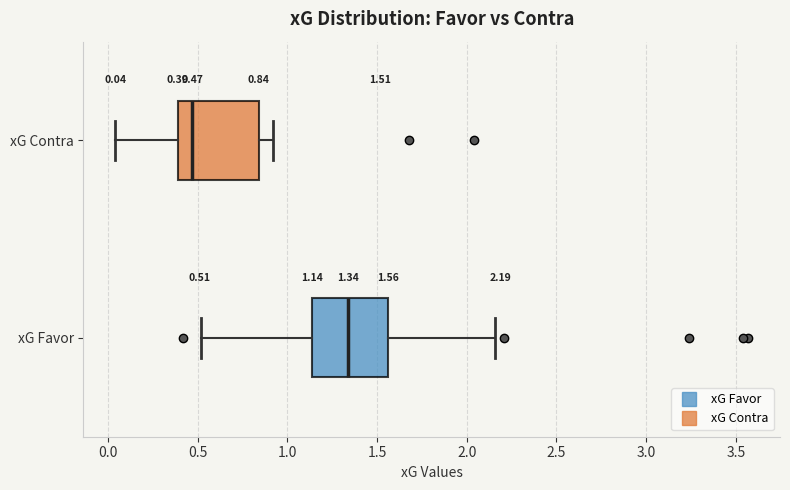

Which box's median line is the furthest to the right?

xG Favor